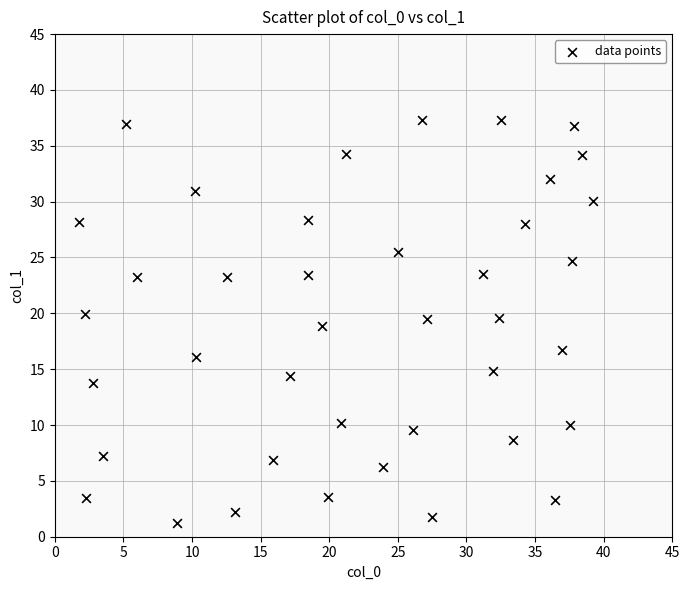

What is the range of X values (max minus min)?

37.4